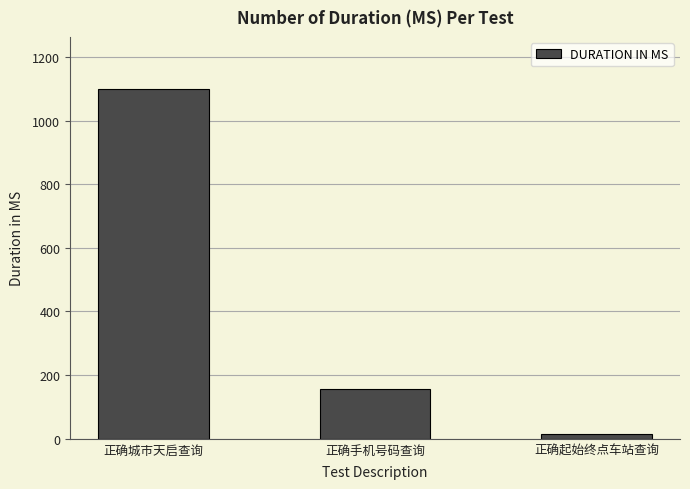

Rank the categories by value from lowest to highest.

正确起始终点车站查询, 正确手机号码查询, 正确城市天启查询